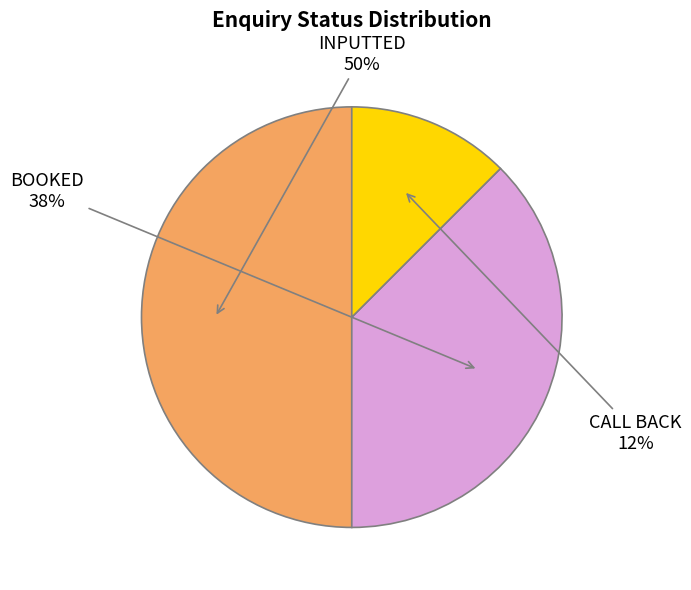

Is the sum of CALL BACK and INPUTTED greater than half?

Yes